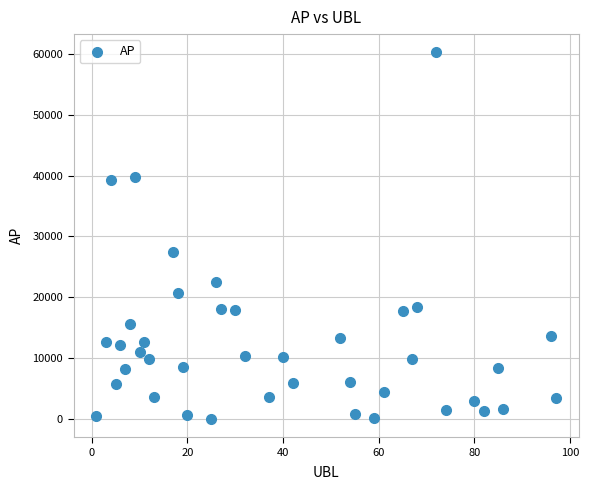

What Y value in the scatter plot is closest to 30120?

27491